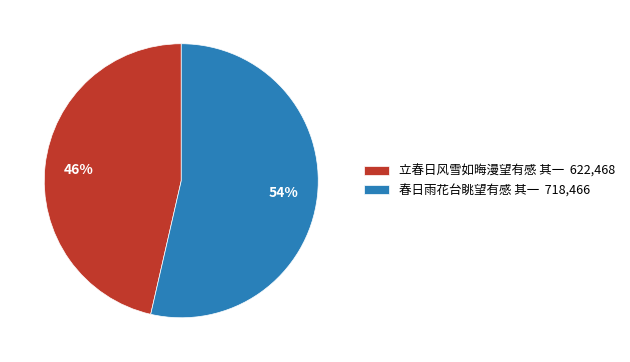

To the nearest percent, what portion does 春日雨花台眺望有感 其一 represent?

54%